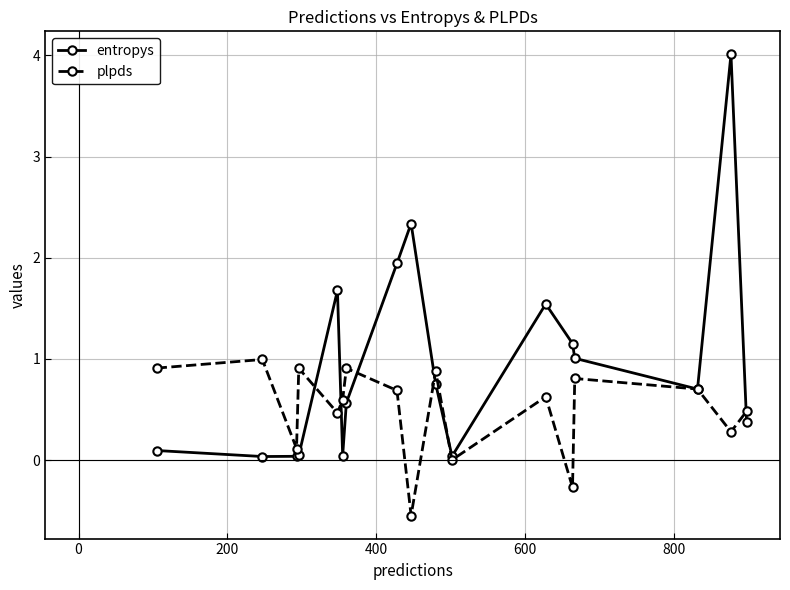

Which series has the largest total across all categories?

entropys